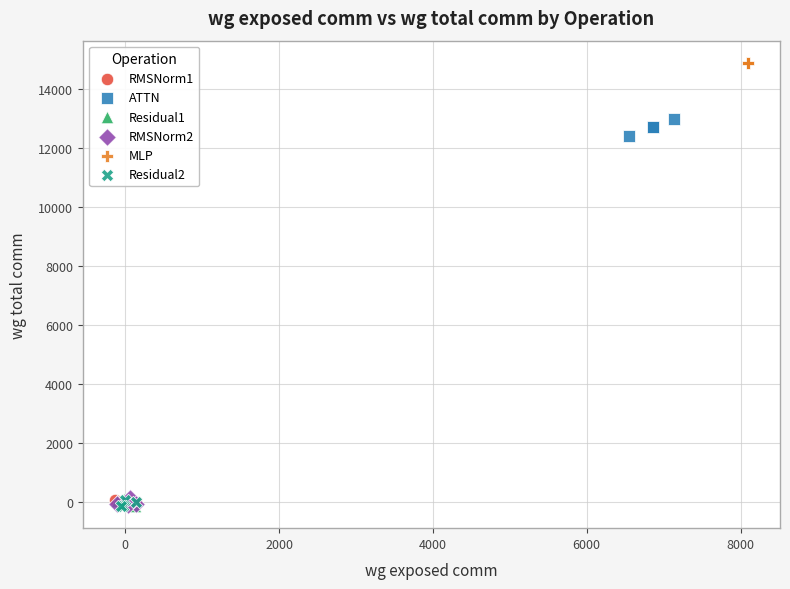

Which series has the largest Y range (max minus min)?

ATTN